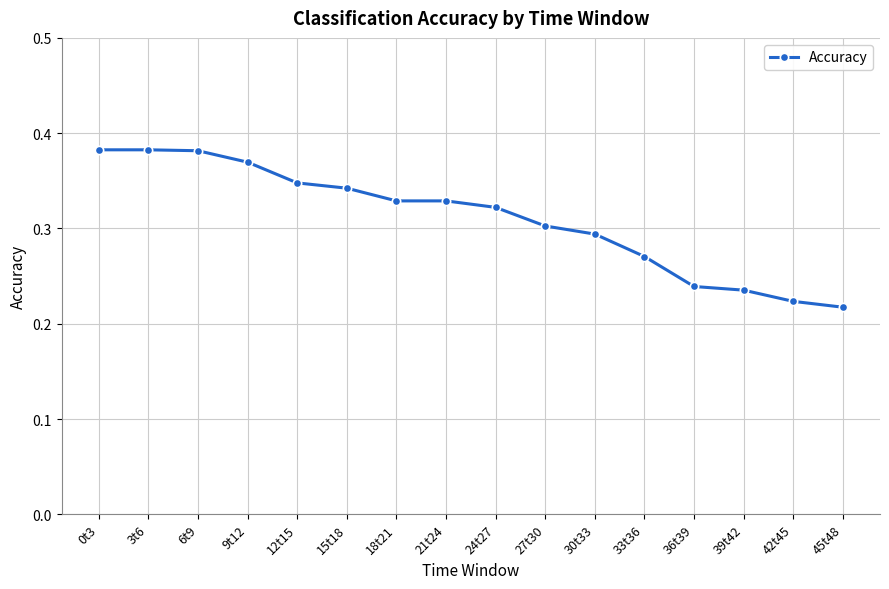

How many values are between 0 and 1?

16